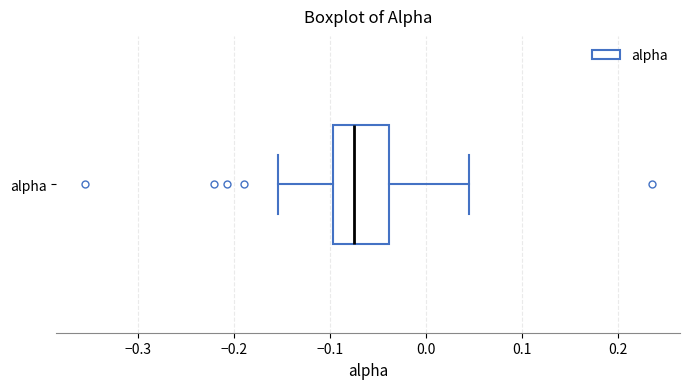

Transcribe this box plot: give where the median line is, the range the box spans, and where the two whiskers end, as read against the x-axis. The values are not printed on the chart, so give them approximately, as read against the axis.

median -0.07, box -0.10 to -0.04, whiskers -0.15 to 0.05